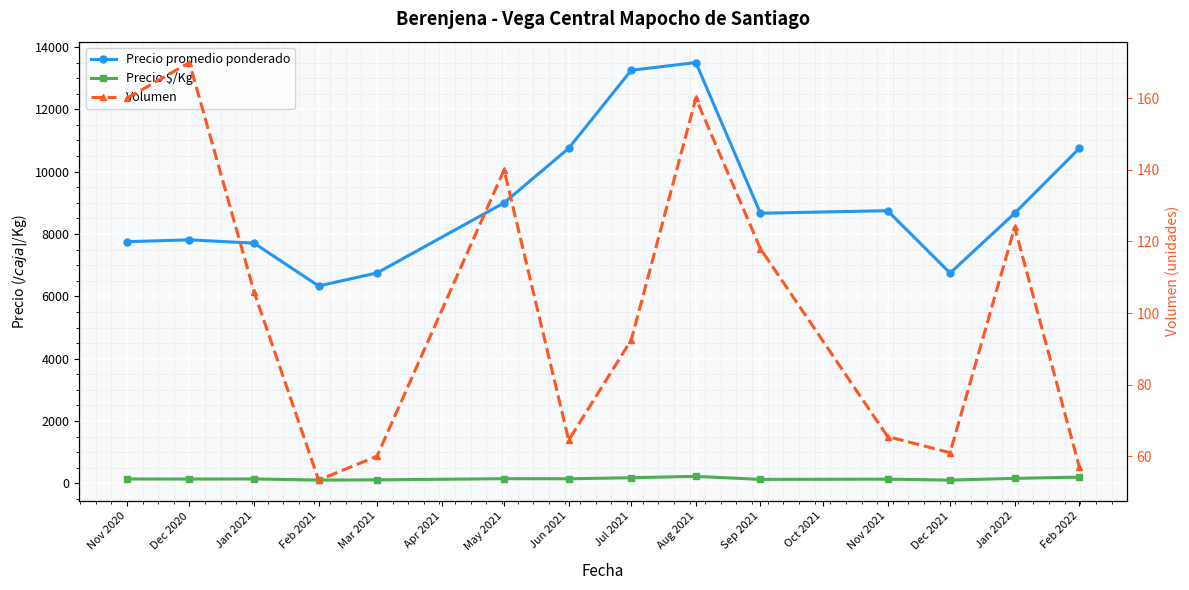

Read the Precio $/Kg value at Dec 2021.

105.0